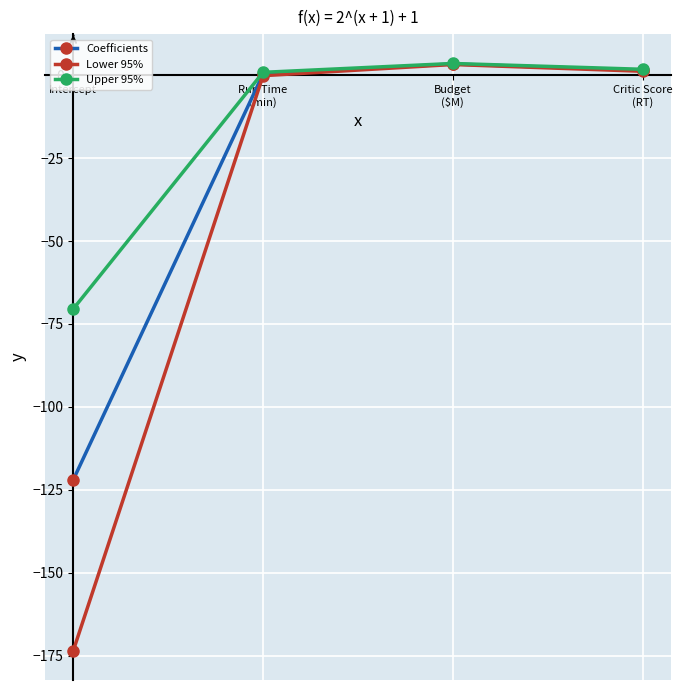

Which series has the largest range (max minus min)?

Lower 95%